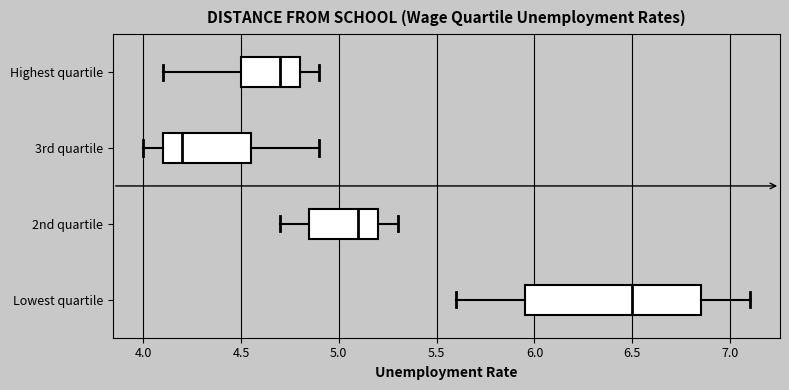

Which box's median line is the furthest to the left?

3rd quartile